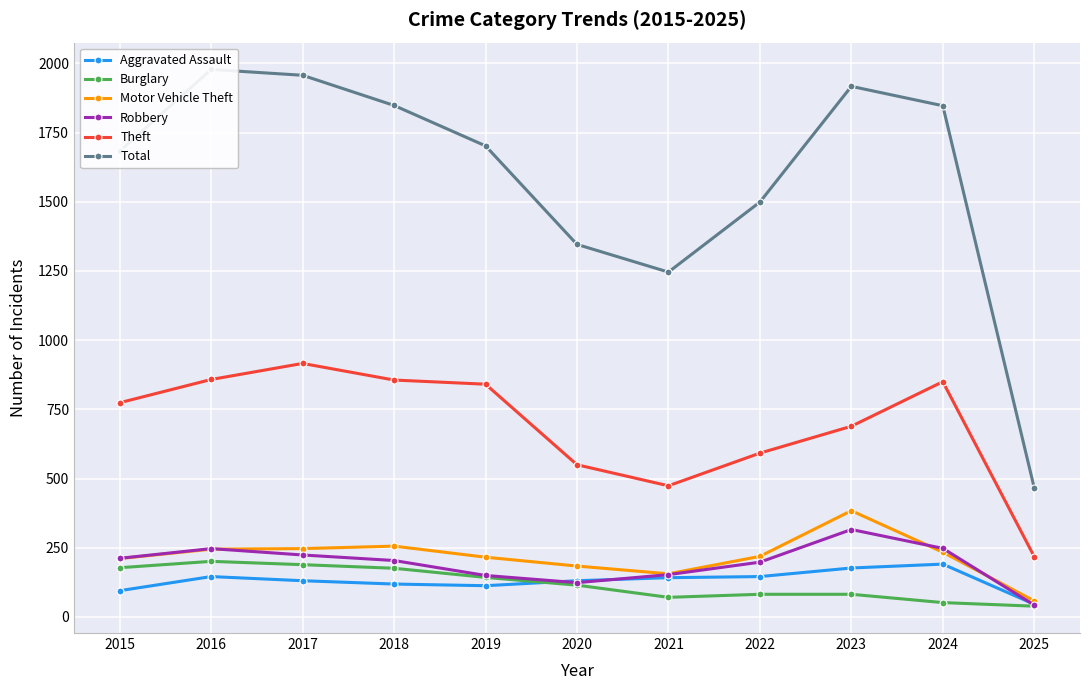

Between 2015 and 2023, which series saw the biggest shift?

Total